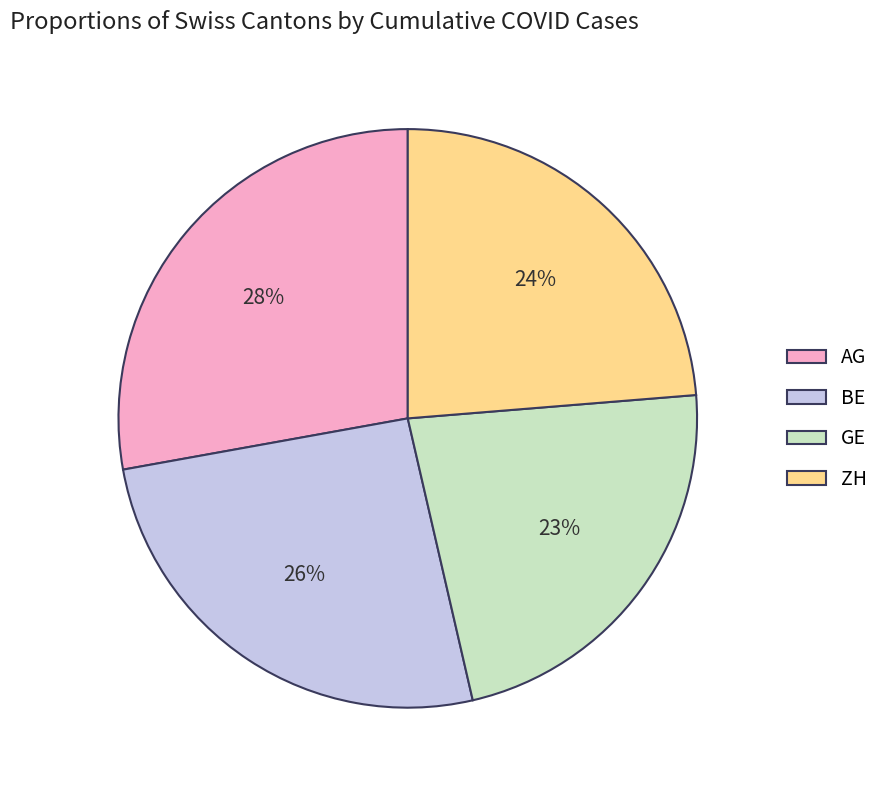

The AG slice represents 19% of the pie. True or false?

False